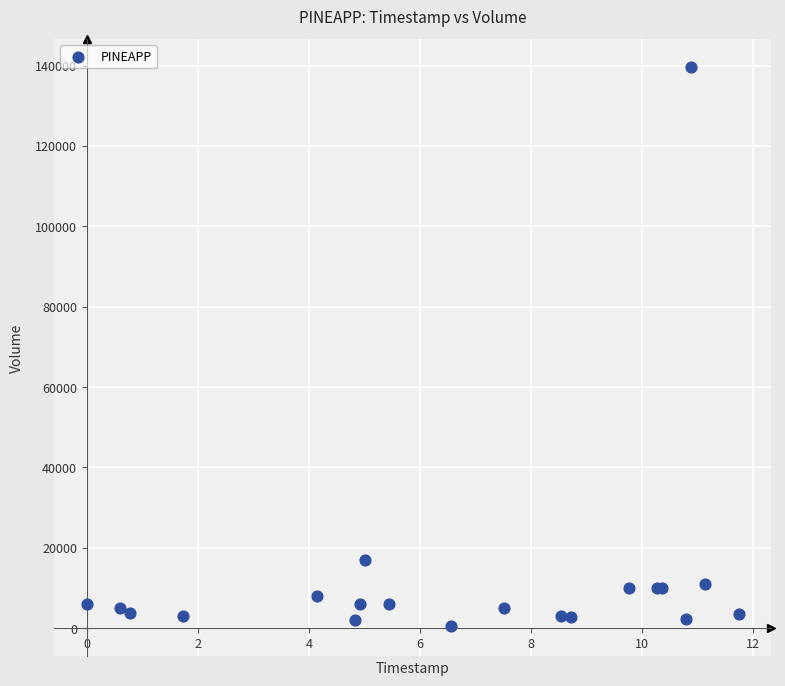

What Y value in the scatter plot is closest to 70050?

17000